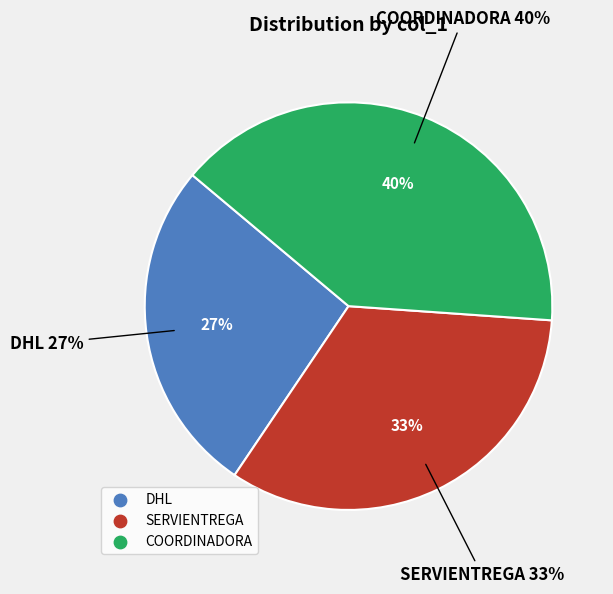

How many segments does this pie chart have?

3